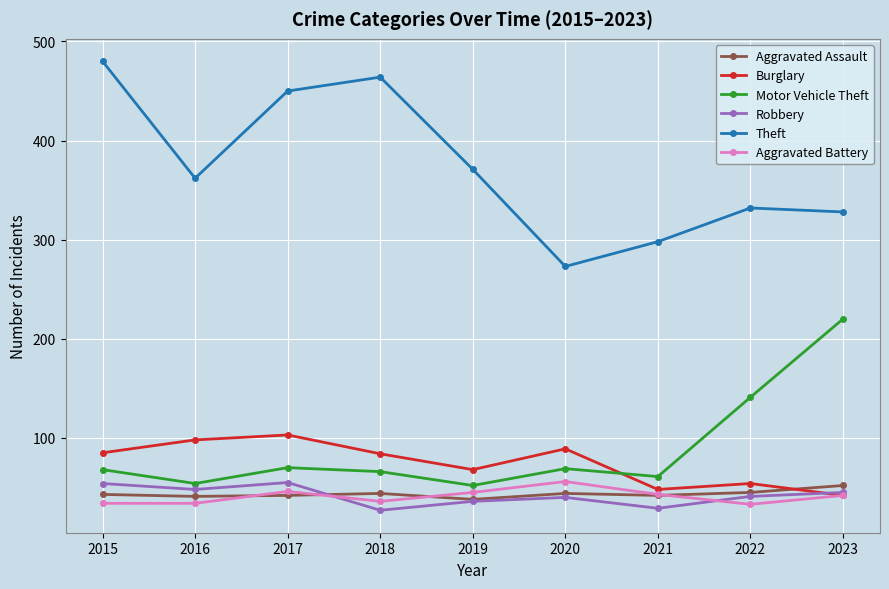

What is the total value across all series at 2022?

646